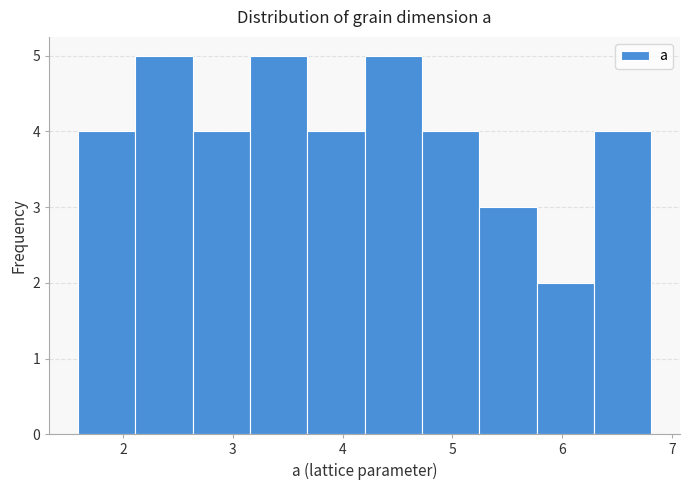

What is the height of the bar covering 4.7 to 5.2 on the x-axis? Neither the bar edges nor the heights are printed on the chart, so give them approximately, as read against the axes.

4